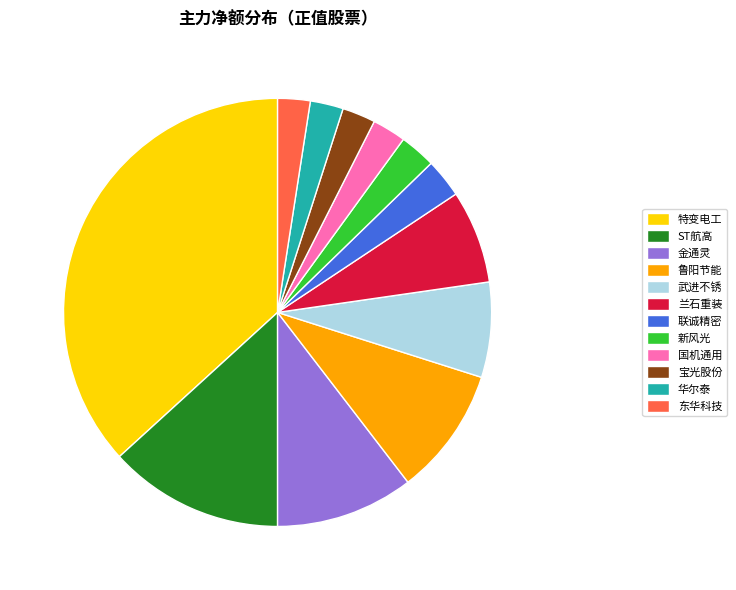

The 兰石重装 slice represents 7% of the pie. True or false?

True